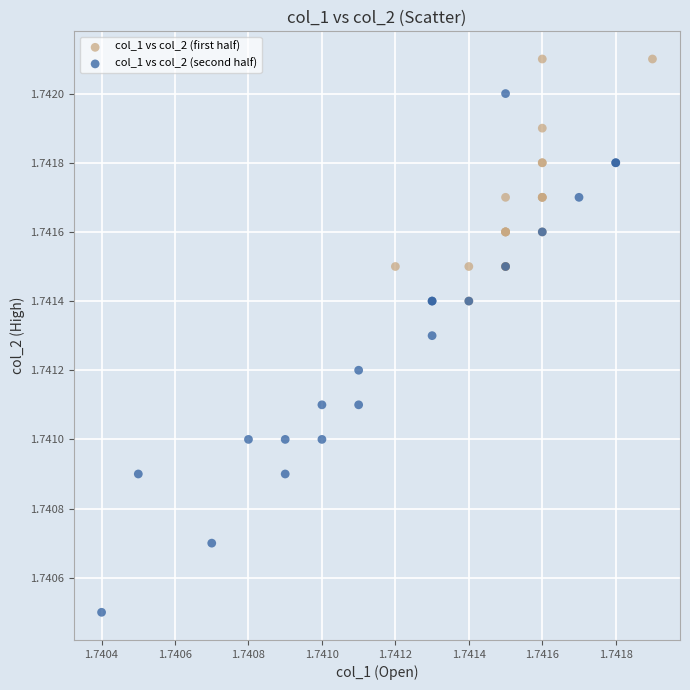

Which series has the largest Y range (max minus min)?

col_1 vs col_2 (second half)